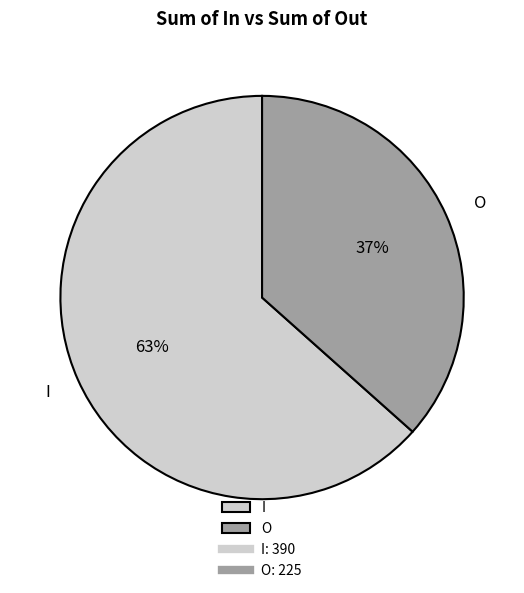

Which has a higher value, I or O?

I